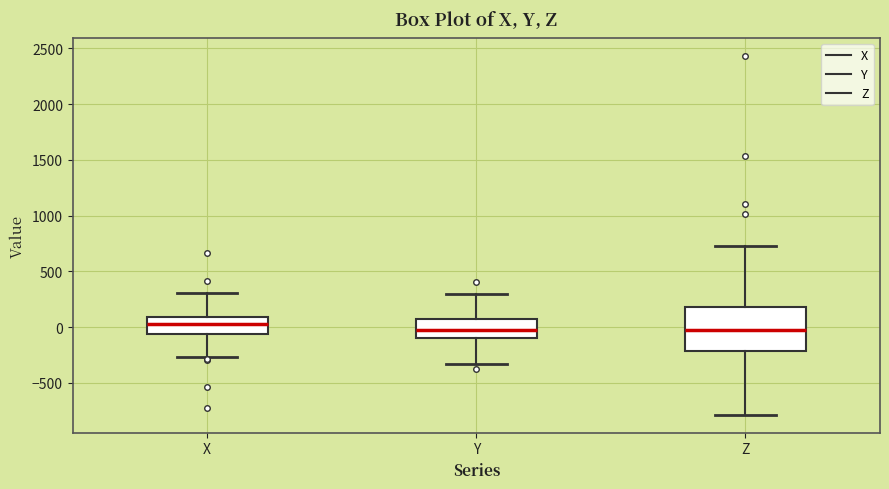

Reading left to right, read every box against the y-axis: the position of its median line, the range the box covers, and the ends of its whiskers. The values are not printed on the chart, so give them approximately, as read against the axis.

X: median 50, box -50 to 100, whiskers -250 to 300
Y: median 0, box -100 to 100, whiskers -350 to 300
Z: median 0, box -200 to 200, whiskers -800 to 700